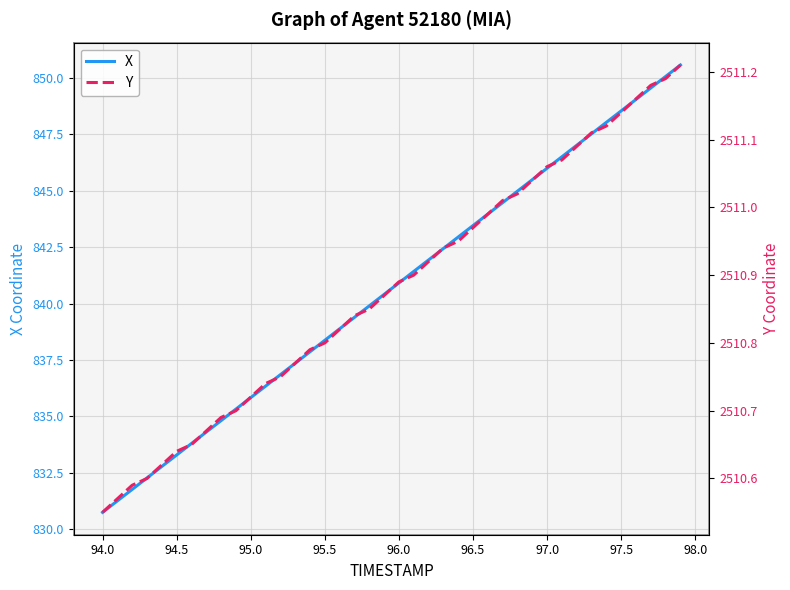

What is the value of the Y point at the 25th from the left?

2510.9